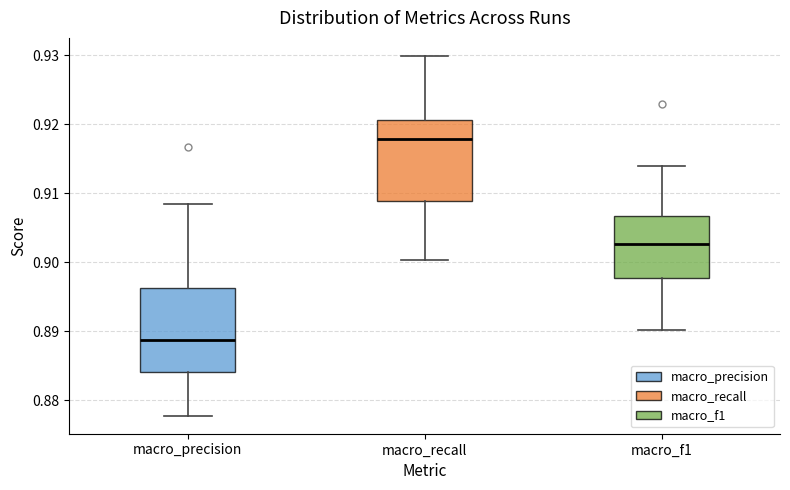

Reading left to right, transcribe this box plot: for each box, give where its median line is, the range the box spans, and where its two whiskers end, as read against the y-axis. The values are not printed on the chart, so give them approximately, as read against the axis.

macro_precision: median 0.889, box 0.884 to 0.896, whiskers 0.878 to 0.909
macro_recall: median 0.918, box 0.909 to 0.921, whiskers 0.900 to 0.930
macro_f1: median 0.903, box 0.898 to 0.907, whiskers 0.890 to 0.914